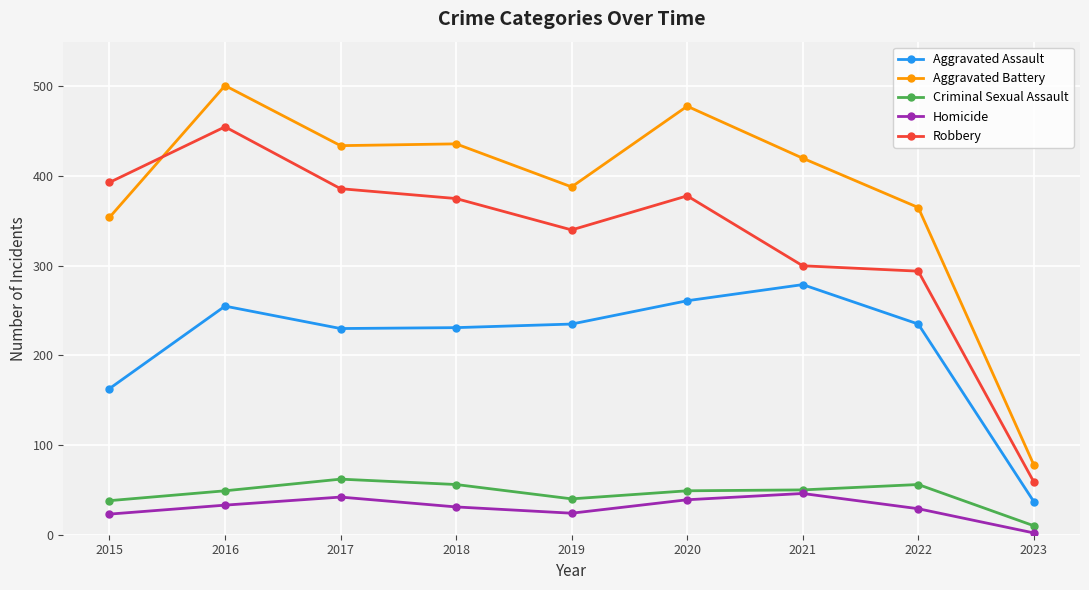

The Robbery series shows 386 at 2017. True or false?

True